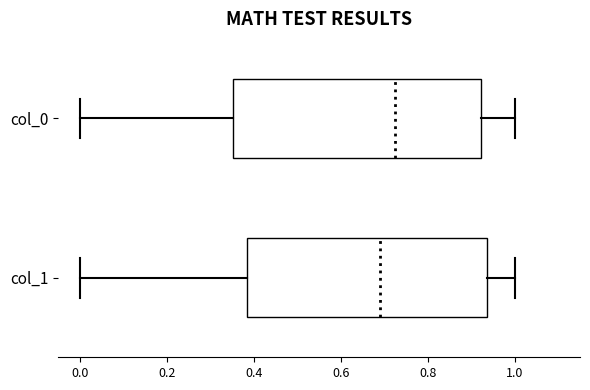

Reading bottom to top, transcribe this box plot: for each box, give where its median line is, the range the box spans, and where its two whiskers end, as read against the x-axis. The values are not printed on the chart, so give them approximately, as read against the axis.

col_1: median 0.68, box 0.38 to 0.94, whiskers 0.00 to 1.00
col_0: median 0.72, box 0.36 to 0.92, whiskers 0.00 to 1.00